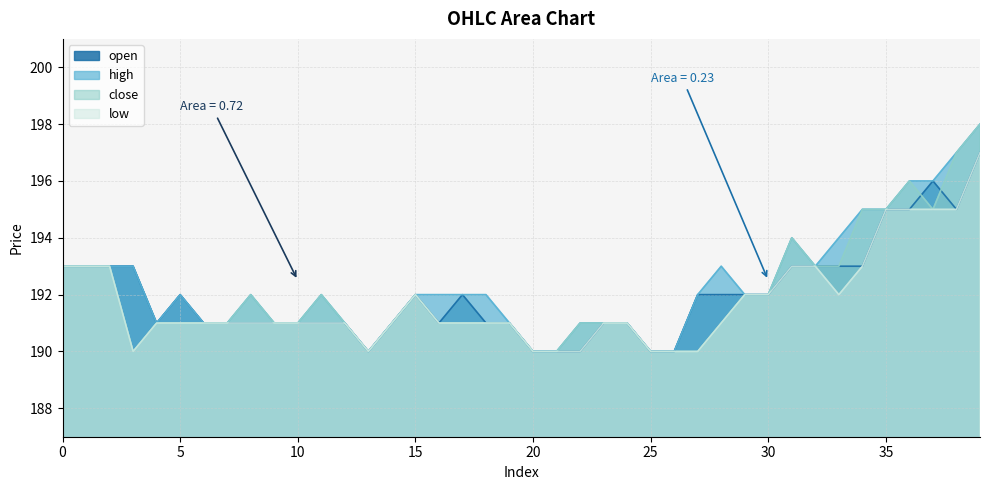

How many lines are shown in the chart?

4